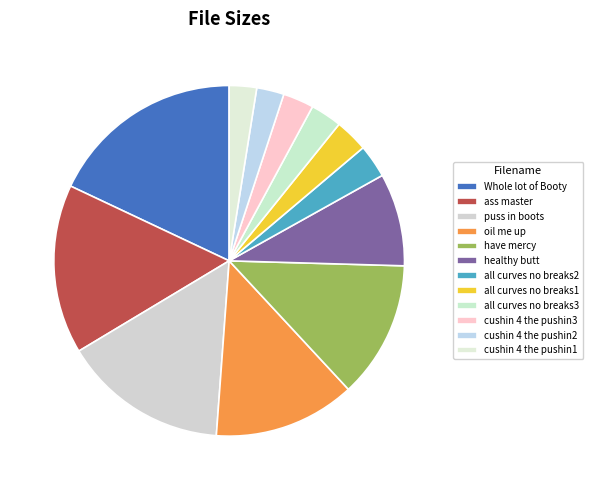

Rank the categories by value from lowest to highest.

cushin_4_the_pushin1_big.wmv, cushin_4_the_pushin2_big.wmv, cushin_4_the_pushin3_big.wmv, all_curves_no_breaks3_big.wmv, all_curves_no_breaks1_big.wmv, all_curves_no_breaks2_big.wmv, healthy_butt_big.wmv, have_mercy_big.wmv, oil_me_up_big.wmv, puss_in_boots_big.wmv, ass_master_big.wmv, Whole lot of Booty.wmv